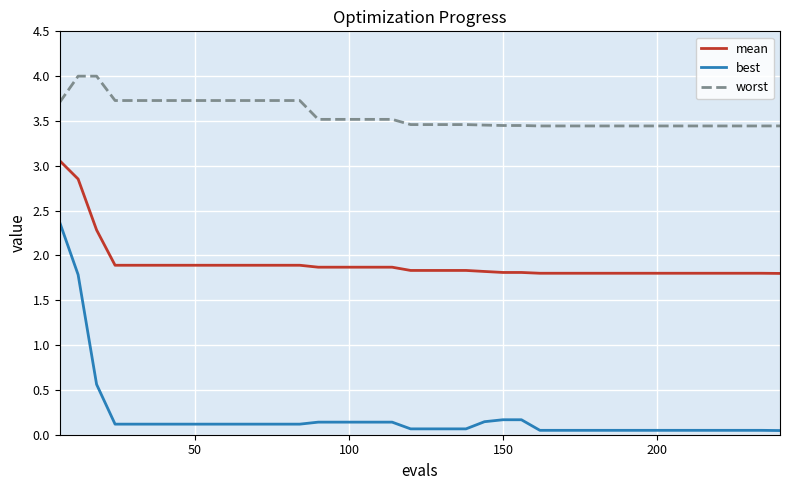

Rank the series by their maximum value, from highest to lowest.

worst, mean, best